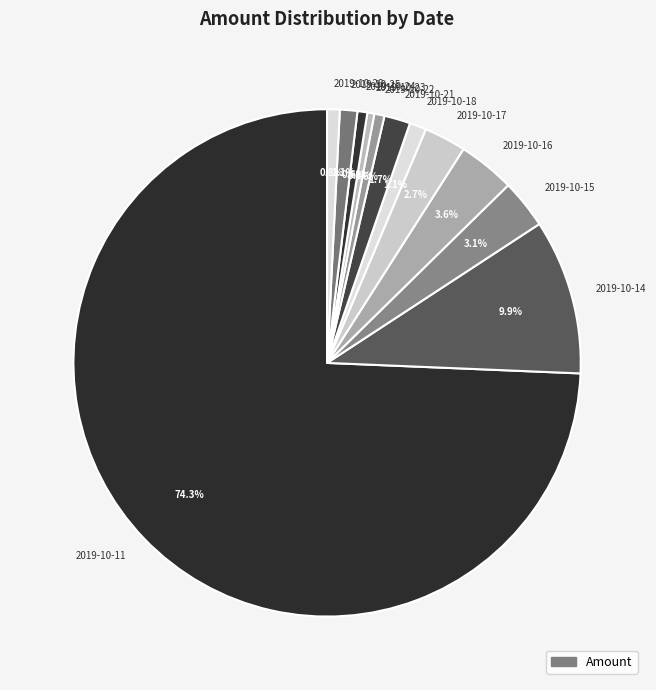

Between 2019-10-23 and 2019-10-25, which is larger?

2019-10-25